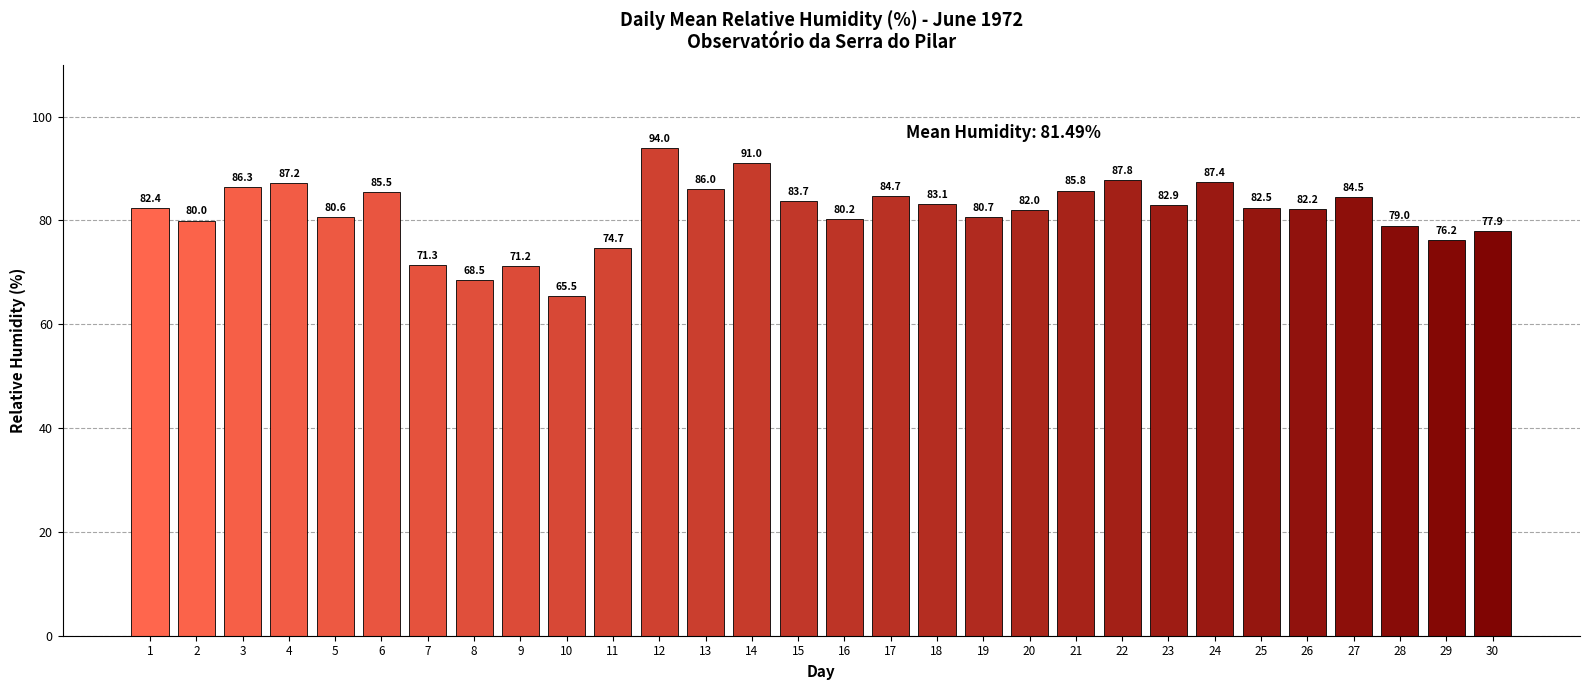

List the labels in order of value, smallest first.

10, 8, 9, 7, 11, 29, 30, 28, 2, 16, 5, 19, 20, 26, 1, 25, 23, 18, 15, 27, 17, 6, 21, 13, 3, 4, 24, 22, 14, 12